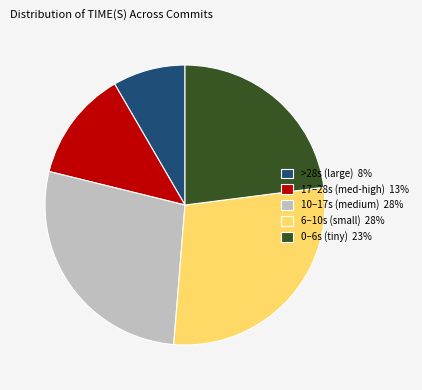

The 17–28s (med-high) 13% slice represents 1% of the pie. True or false?

False